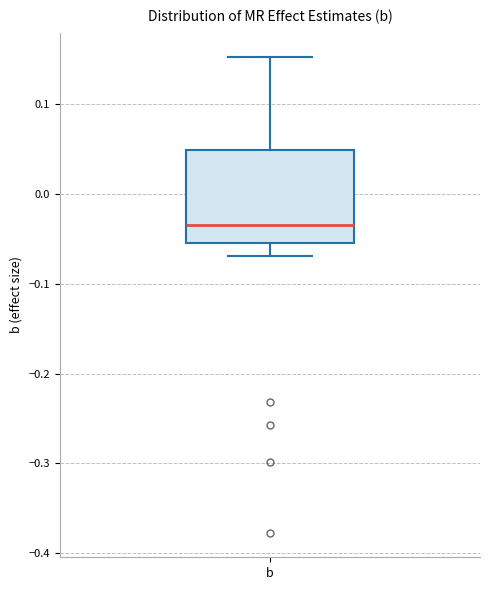

Where does the lower whisker of the box for b end on the y-axis? The values are not printed on the chart, so give them approximately, as read against the axis.

-0.07